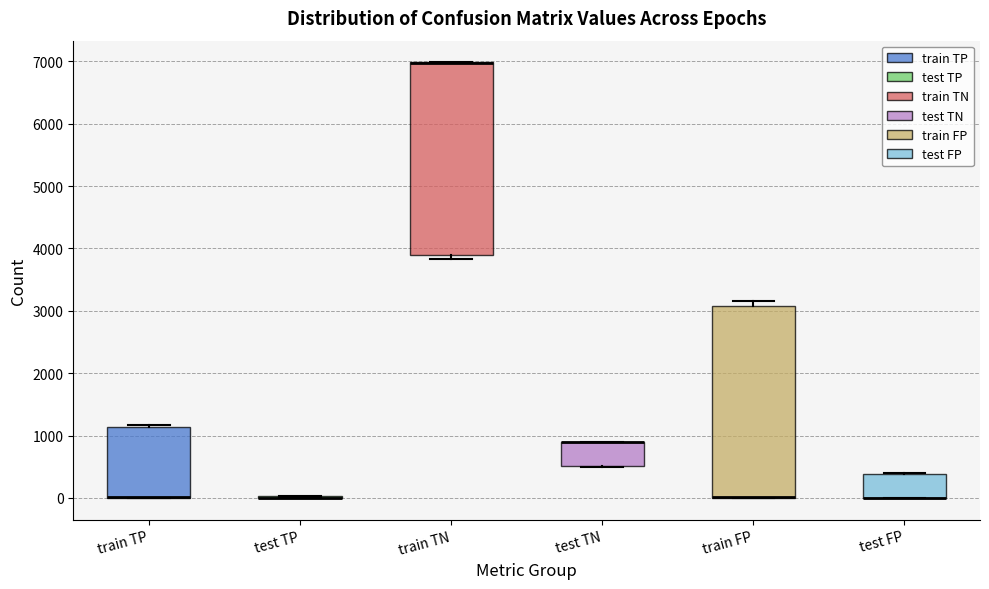

Reading left to right, read every box against the y-axis: the position of its median line, the range the box covers, and the ends of its whiskers. The values are not printed on the chart, so give them approximately, as read against the axis.

train TP: median 0 (drawn on the box's lower edge), box 0 to 1100, whiskers 0 to 1200
test TP: box collapsed to a line at 0, whiskers 0 to 0
train TN: median 7000 (drawn on the box's upper edge), box 3900 to 7000, whiskers 3800 to 7000
test TN: median 900 (drawn on the box's upper edge), box 500 to 900, whiskers 500 to 900
train FP: median 0 (drawn on the box's lower edge), box 0 to 3100, whiskers 0 to 3200
test FP: median 0 (drawn on the box's lower edge), box 0 to 400, whiskers 0 to 400